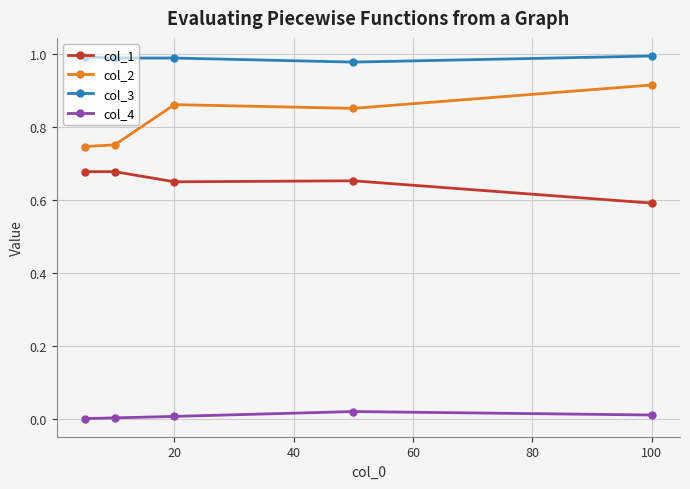

What is the sum of all col_3 values?

4.9